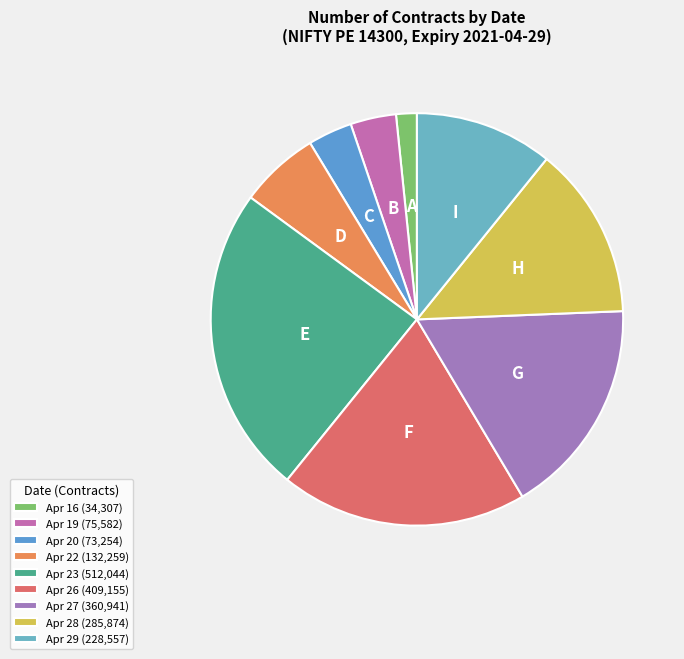

To the nearest percent, what is the difference between the largest and smallest slice percentages?

23%